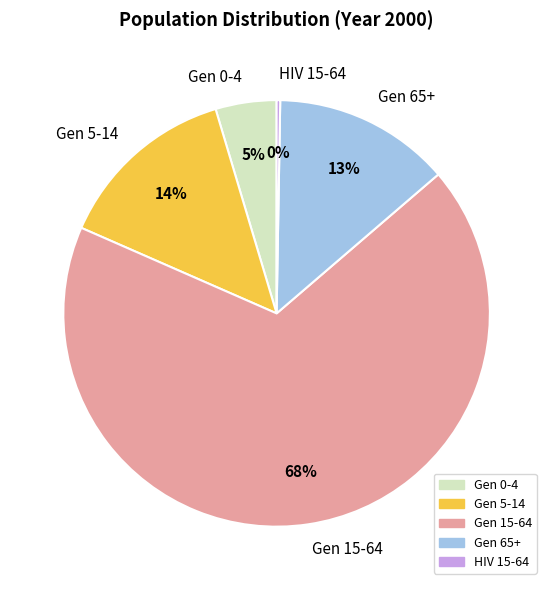

True or false: Gen 0-4 accounts for 5% of the total.

True